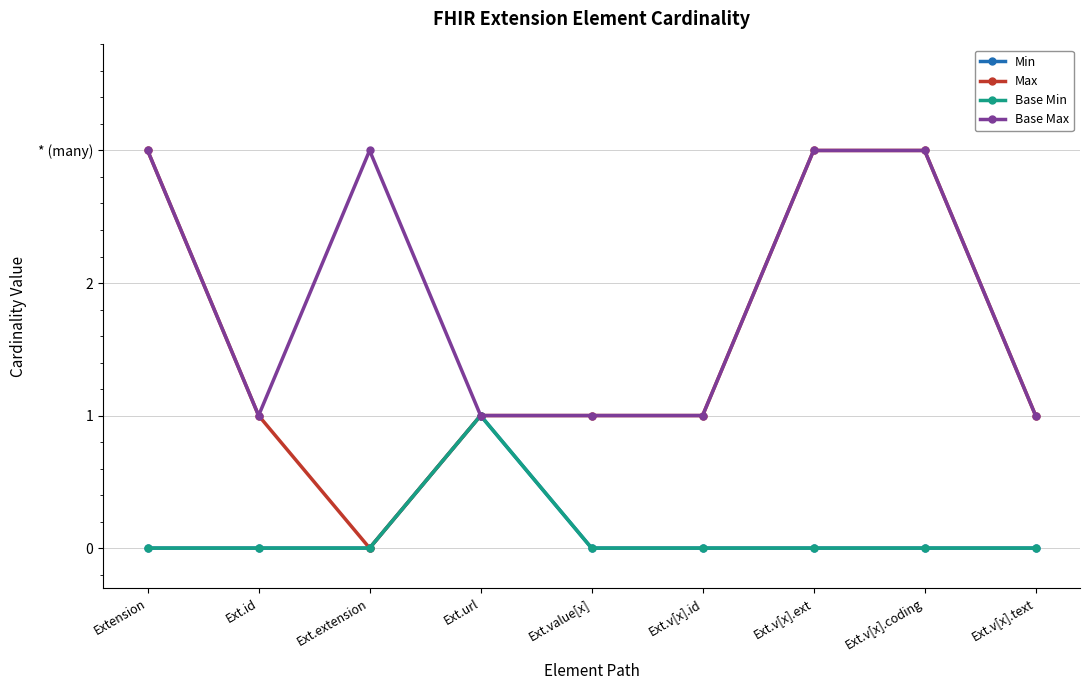

What is the maximum value shown in the chart?

3